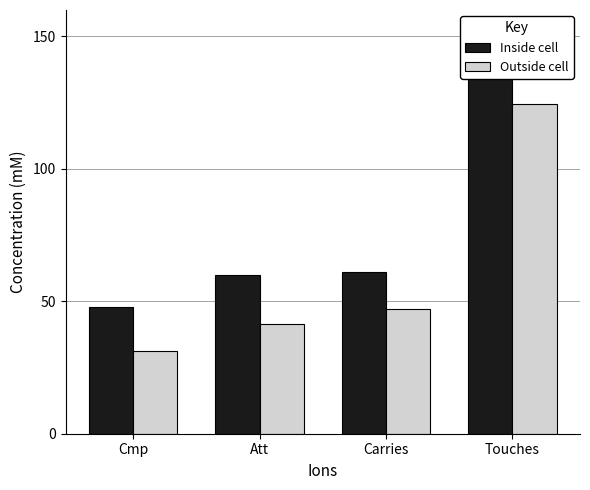

Count the number of categories in the chart.

4